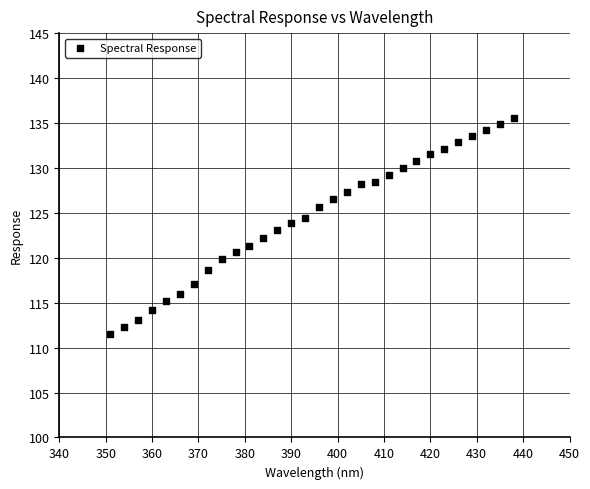

What is the range of Y values (max minus min)?

23.9